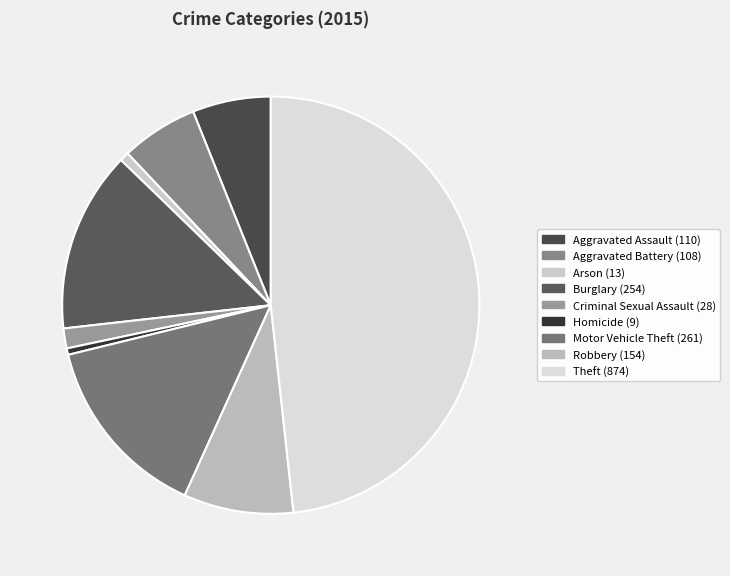

What percentage is the Burglary slice, to the nearest percent?

14%